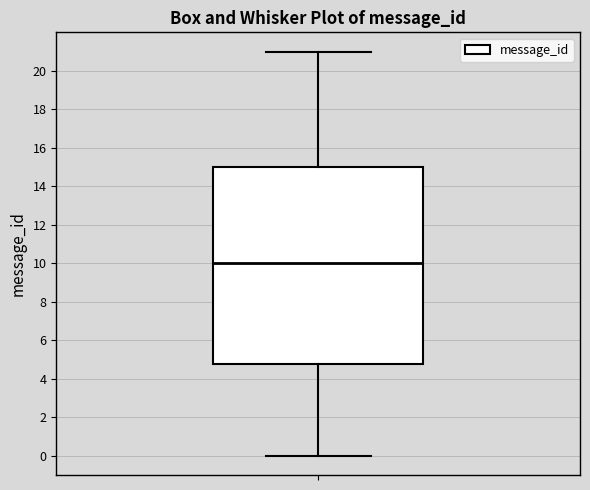

Read this box plot against the y-axis: the position of the median line, the range covered by the box, and the ends of both whiskers. The values are not printed on the chart, so give them approximately, as read against the axis.

median 10.0, box 4.8 to 15.0, whiskers 0.0 to 21.0